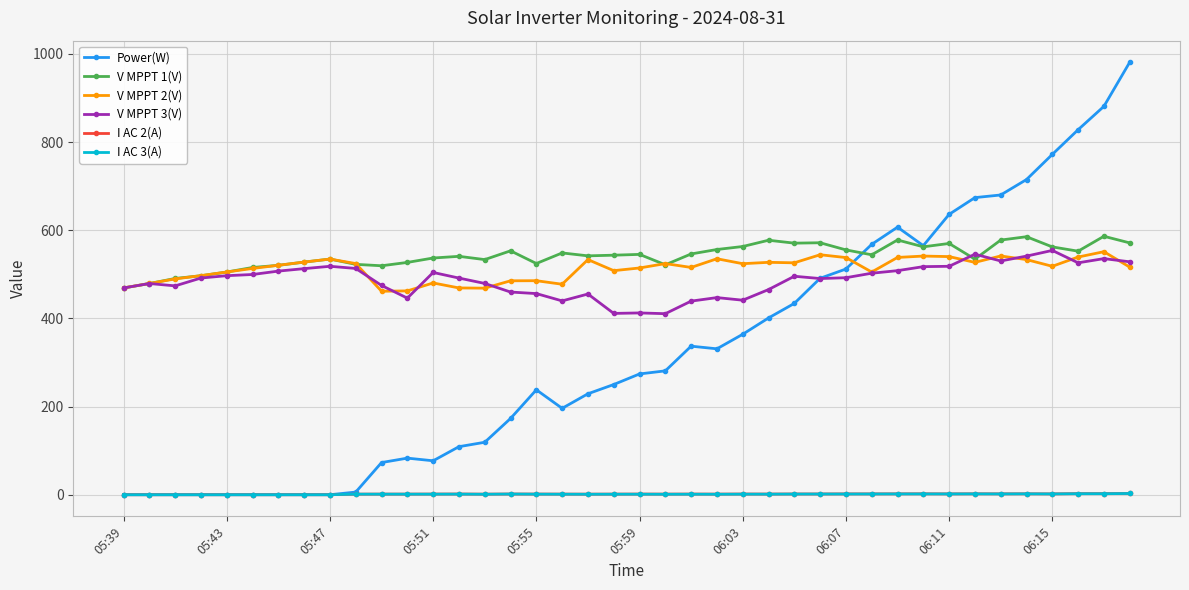

At how many categories does at least one series exceed 137?

40